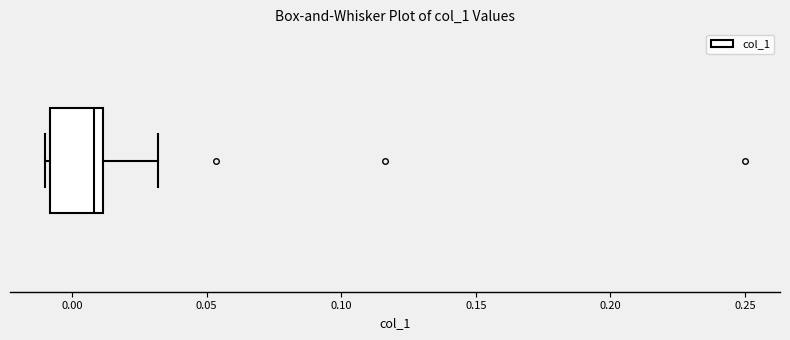

Read this box plot against the x-axis: the position of the median line, the range covered by the box, and the ends of both whiskers. The values are not printed on the chart, so give them approximately, as read against the axis.

median 0.01 (just left of the box's right edge), box -0.01 to 0.01, whiskers -0.01 (just left of the box's left edge) to 0.03